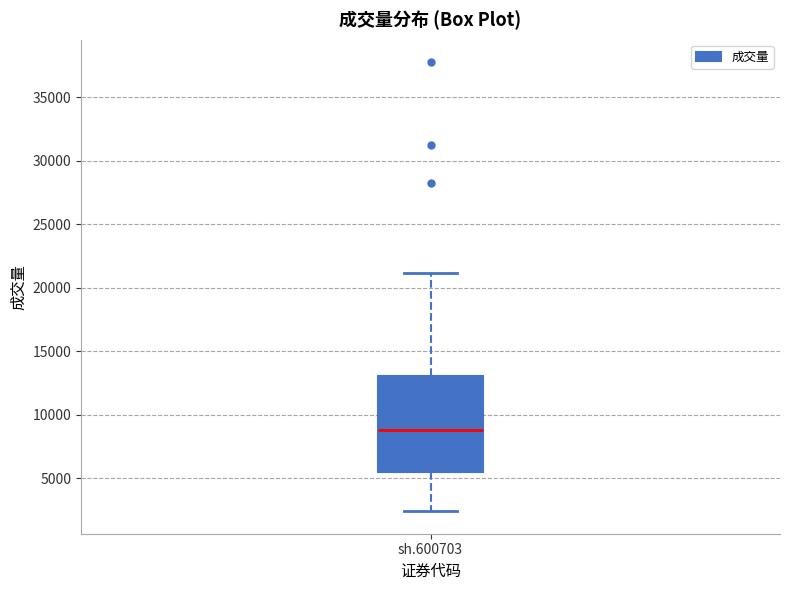

Transcribe this box plot: give where the median line is, the range the box spans, and where the two whiskers end, as read against the y-axis. The values are not printed on the chart, so give them approximately, as read against the axis.

median 9000, box 5500 to 13000, whiskers 2500 to 21000